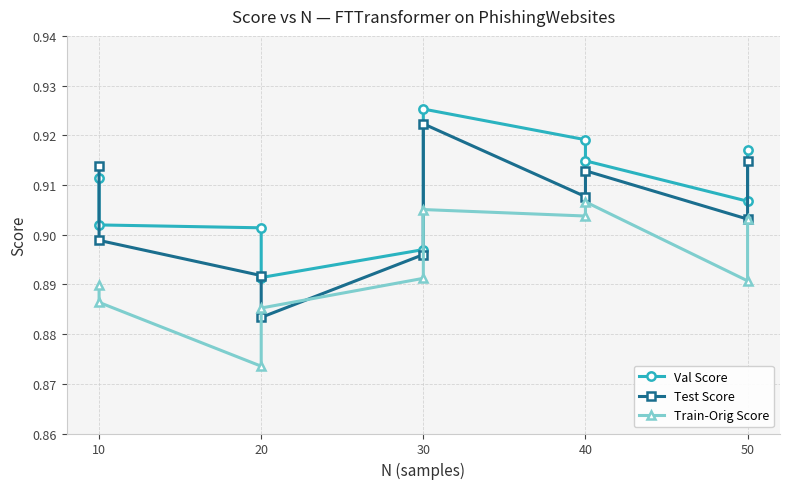

What are all the series names shown in the legend?

Val Score, Test Score, Train-Orig Score